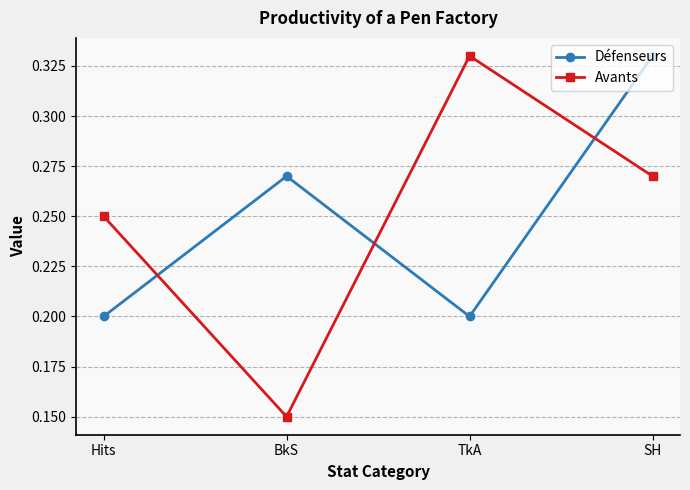

At which category does the chart reach its minimum across all series?

BkS